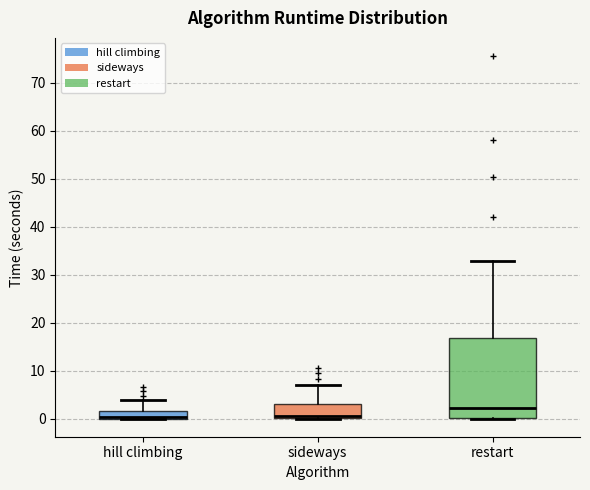

Which box is the tallest, from its lower edge to its upper edge?

restart